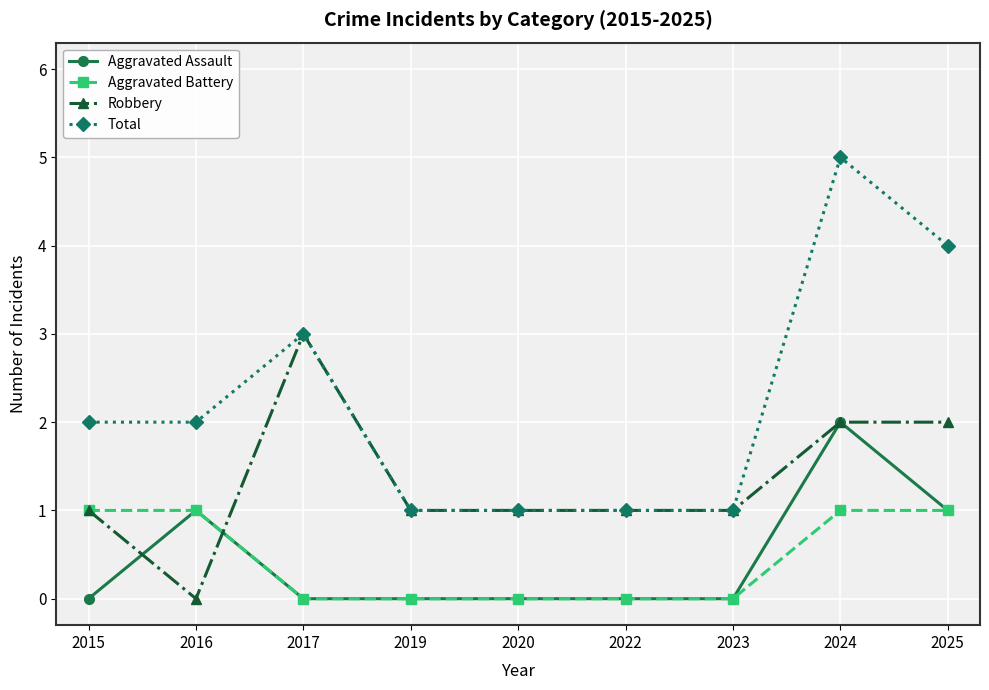

How many series are shown in this chart?

4